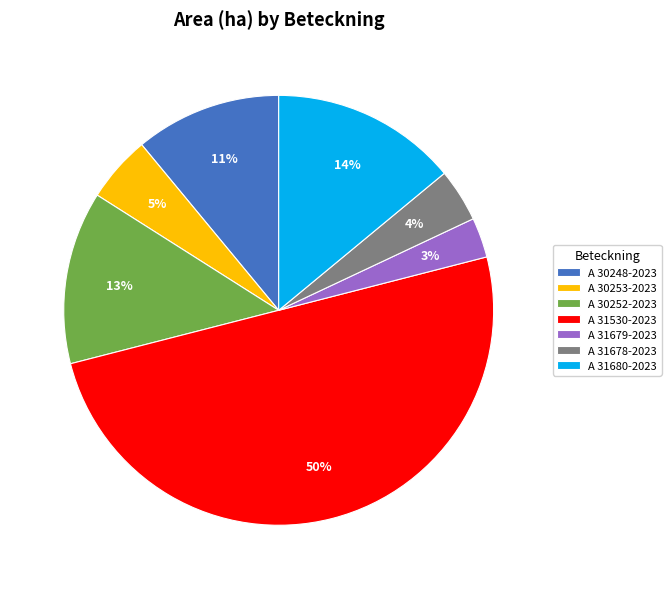

Is it true that A 31678-2023 is 4% of the pie?

True